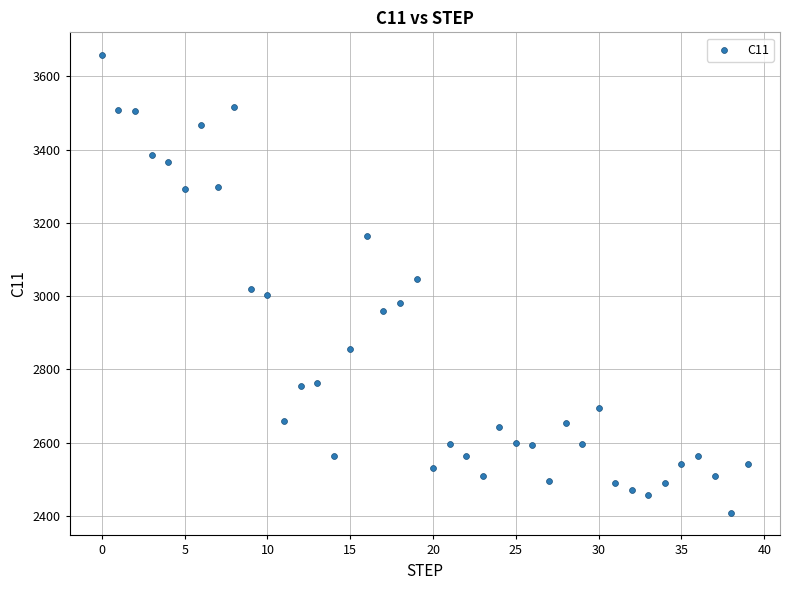

What is the range of Y values (max minus min)?

1248.6